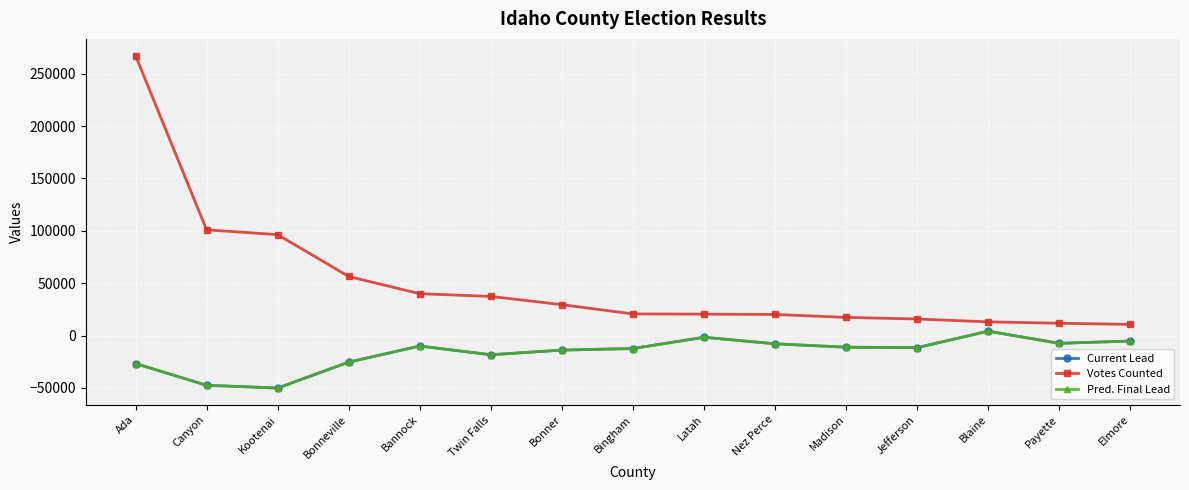

What is the maximum value shown in the chart?

267340